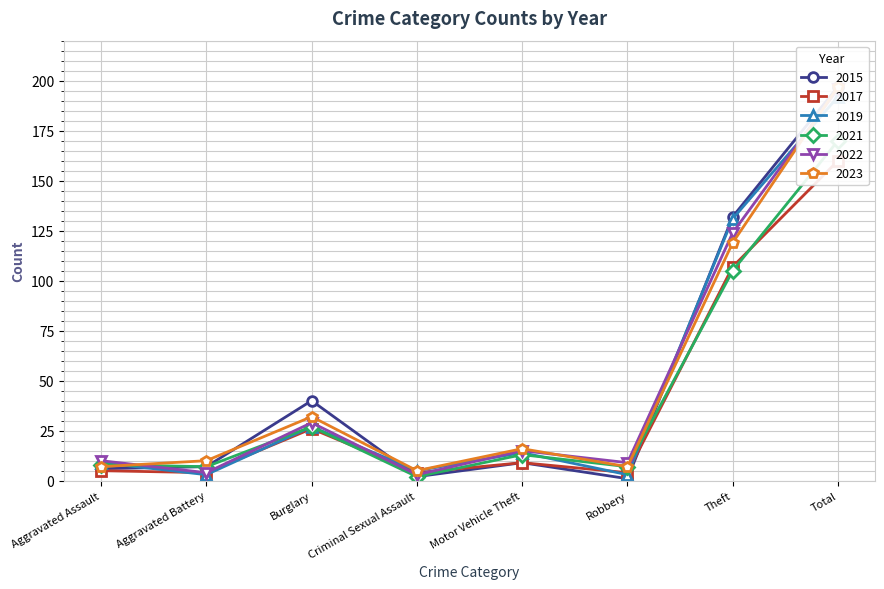

At which category is the sum across all series the highest?

Total